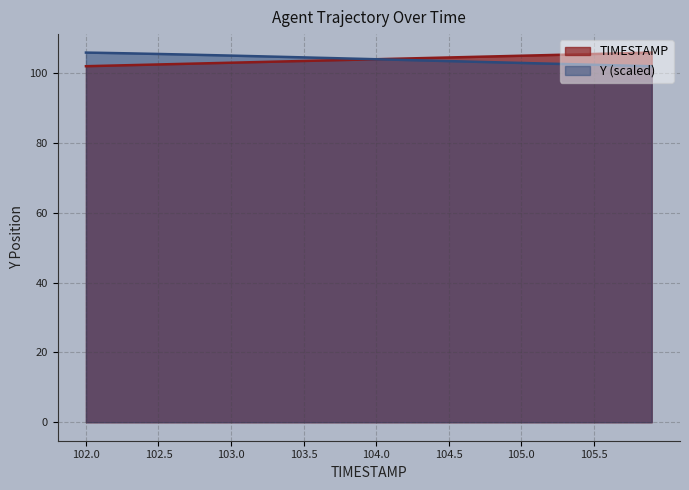

How many lines are shown in the chart?

2